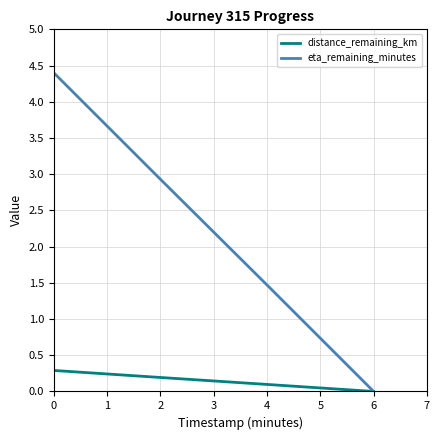

List the labels in order of distance_remaining_km value, largest first.

0, 2, 4, 6